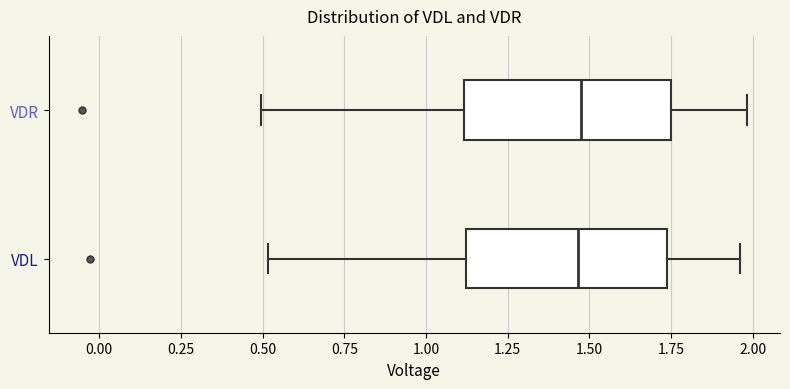

Reading bottom to top, read every box against the x-axis: the position of its median line, the range the box covers, and the ends of its whiskers. The values are not printed on the chart, so give them approximately, as read against the axis.

VDL: median 1.45, box 1.10 to 1.75, whiskers 0.50 to 1.95
VDR: median 1.45, box 1.10 to 1.75, whiskers 0.50 to 2.00